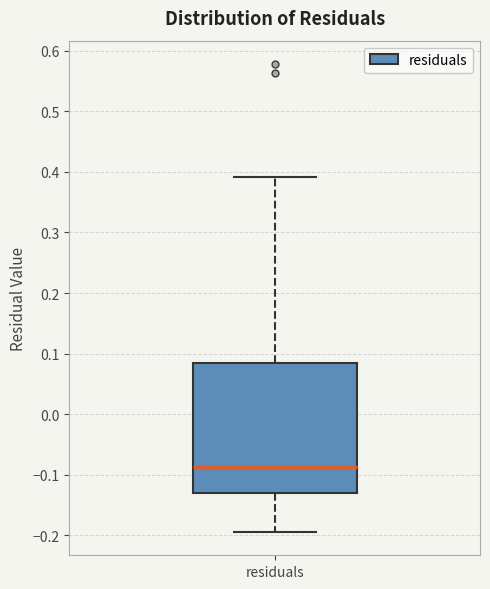

Where is the upper edge of the box for residuals on the y-axis? The values are not printed on the chart, so give them approximately, as read against the axis.

0.08